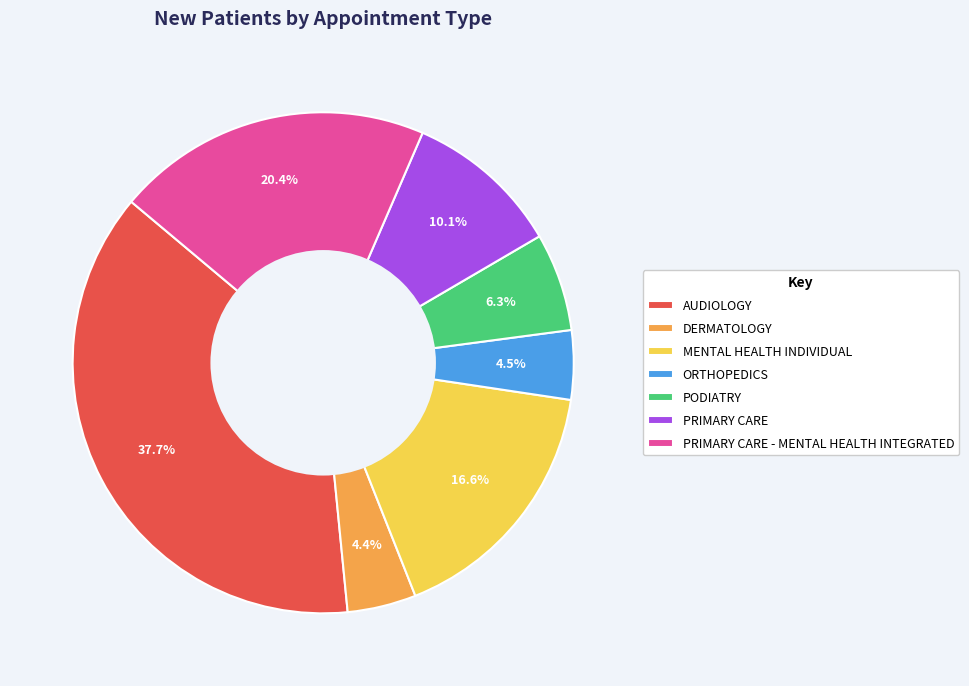

Which slice is the largest?

AUDIOLOGY